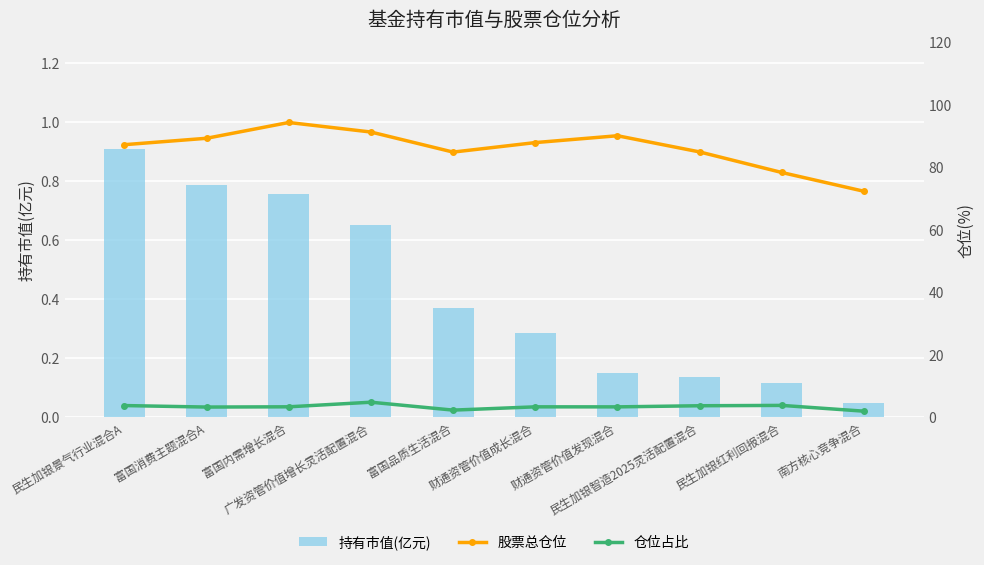

What are all the series names shown in the legend?

持有市值(亿元), 股票总仓位, 仓位占比